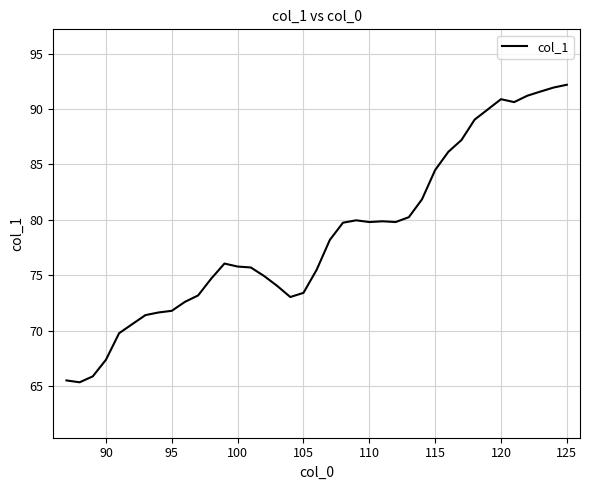

What is the minimum value shown in the chart?

65.4